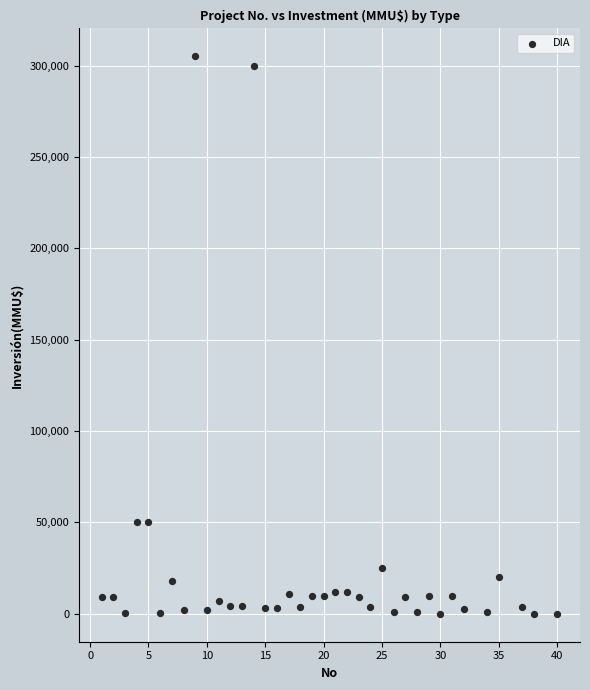

What is the range of Y values (max minus min)?

305000